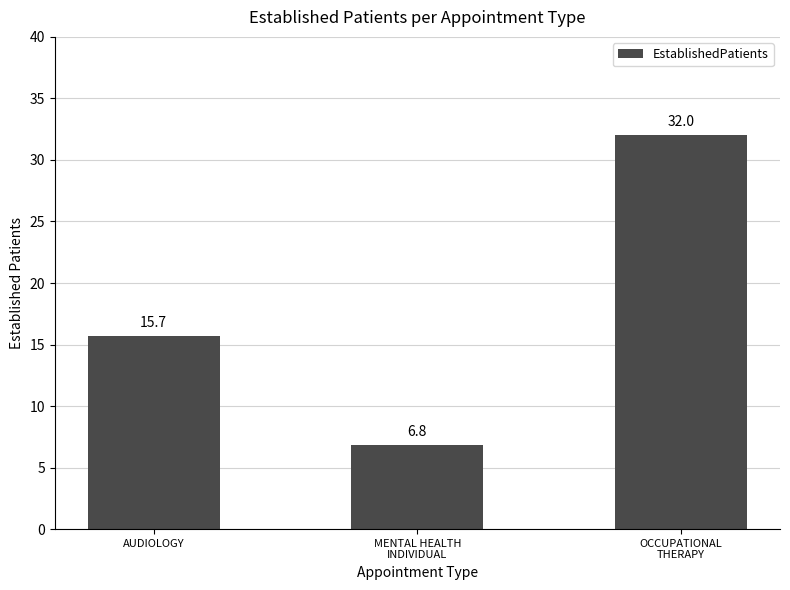

At which category does the chart reach its minimum across all series?

MENTAL HEALTH
INDIVIDUAL